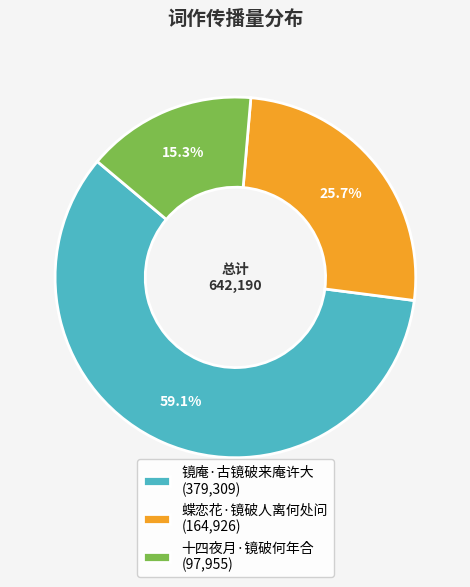

To the nearest percent, what portion does 镜庵·古镜破来庵许大 represent?

59%